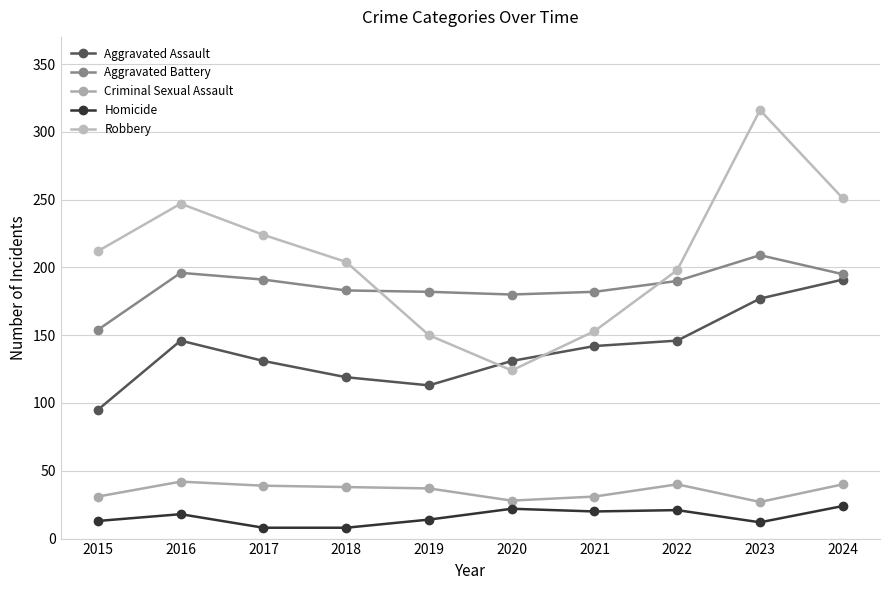

What is the minimum value shown in the chart?

8